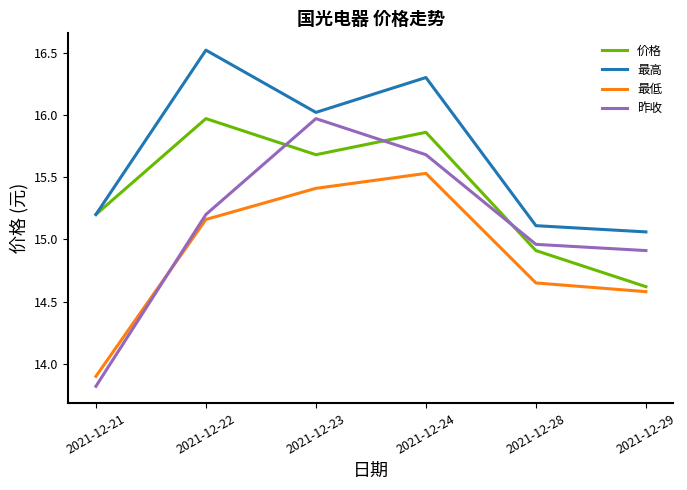

Does the chart have visible grid lines?

No